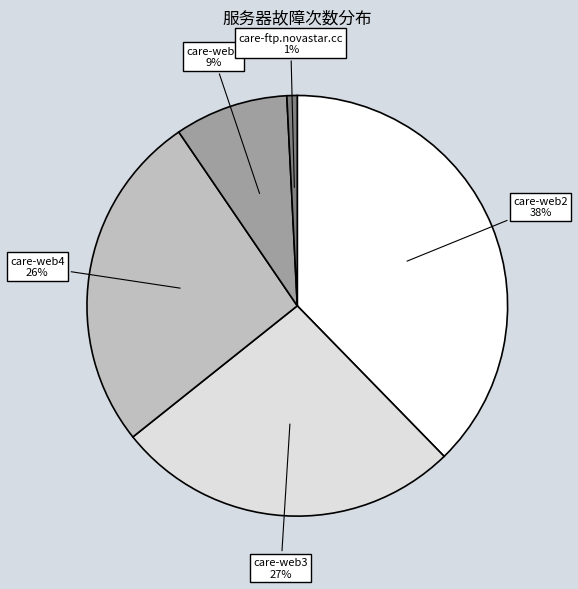

To the nearest percent, what is the difference between the largest and smallest slice percentages?

37%